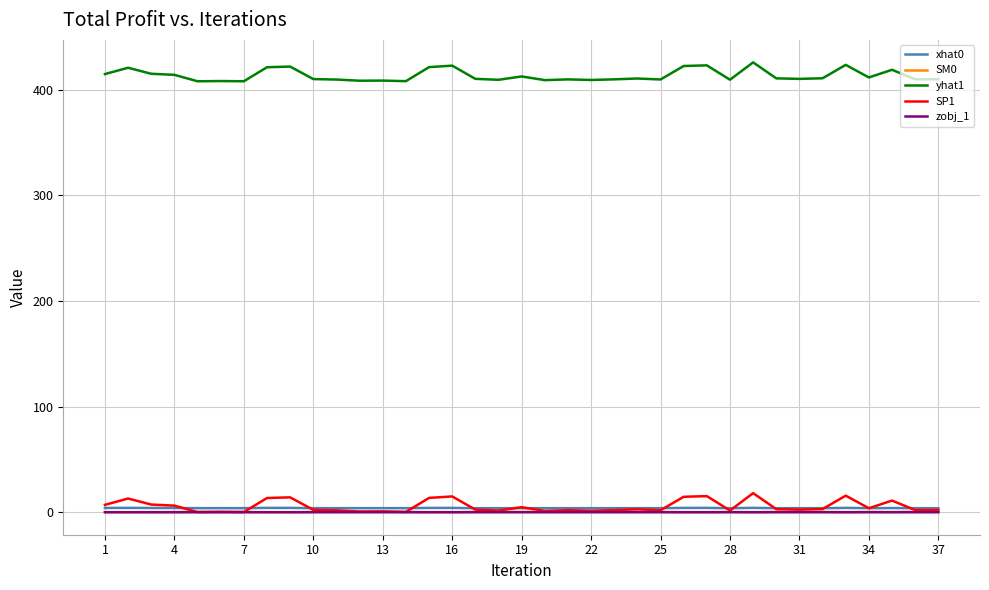

What are all the series names shown in the legend?

xhat0, SM0, yhat1, SP1, zobj_1